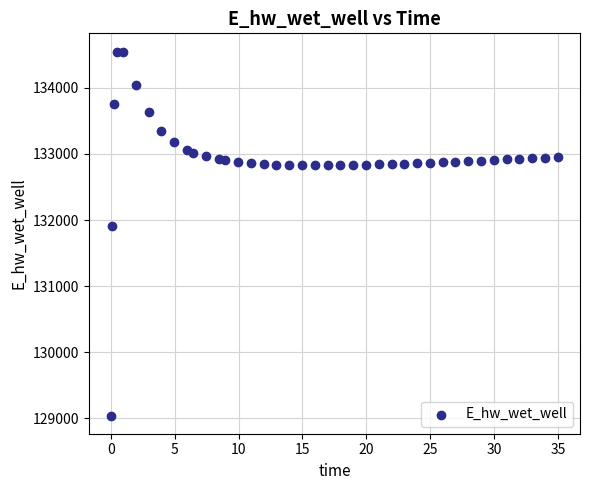

What is the range of X values (max minus min)?

34.9